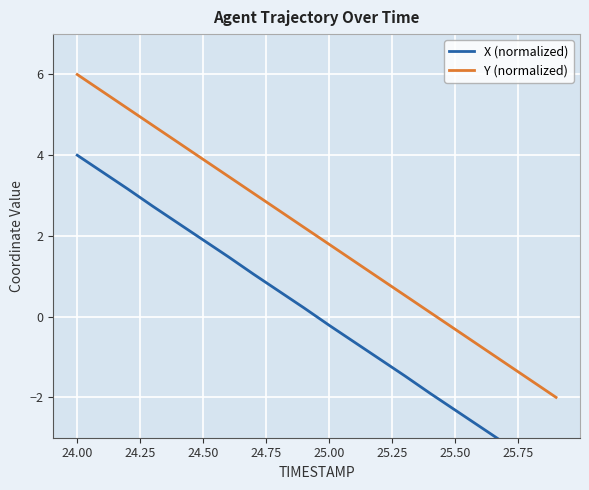

Where does the Y (normalized) series first go above 2?

24.00